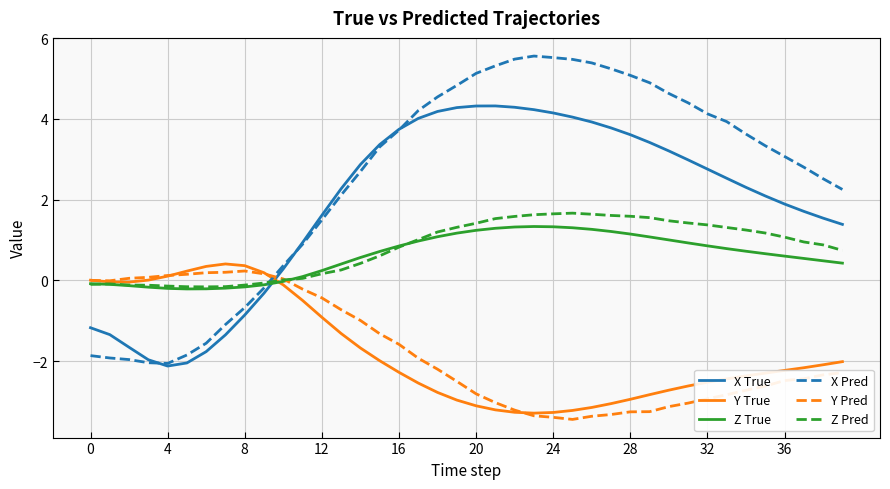

Which series has the largest total across all categories?

X Pred